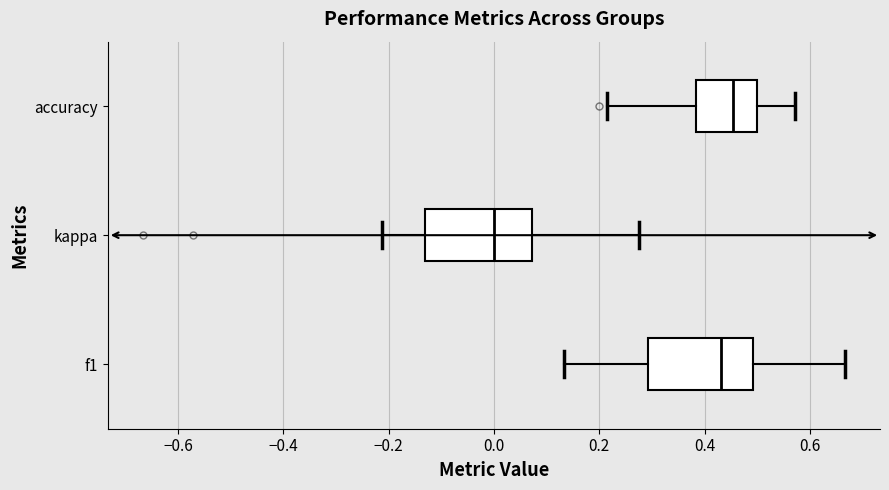

Where is the left edge of the box for accuracy on the x-axis? The values are not printed on the chart, so give them approximately, as read against the axis.

0.38